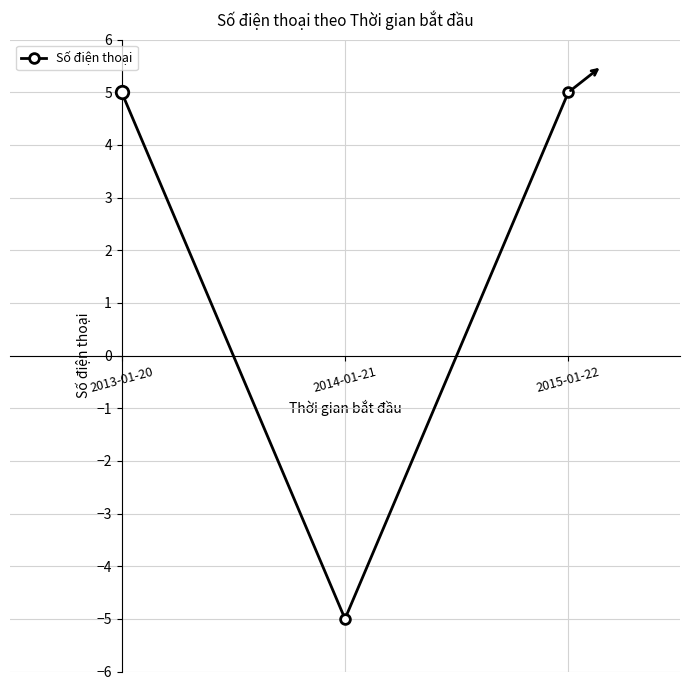

Reading right to left, list all the values displayed in this chart.

2015-01-22=5	2014-01-21=-5	2013-01-20=5